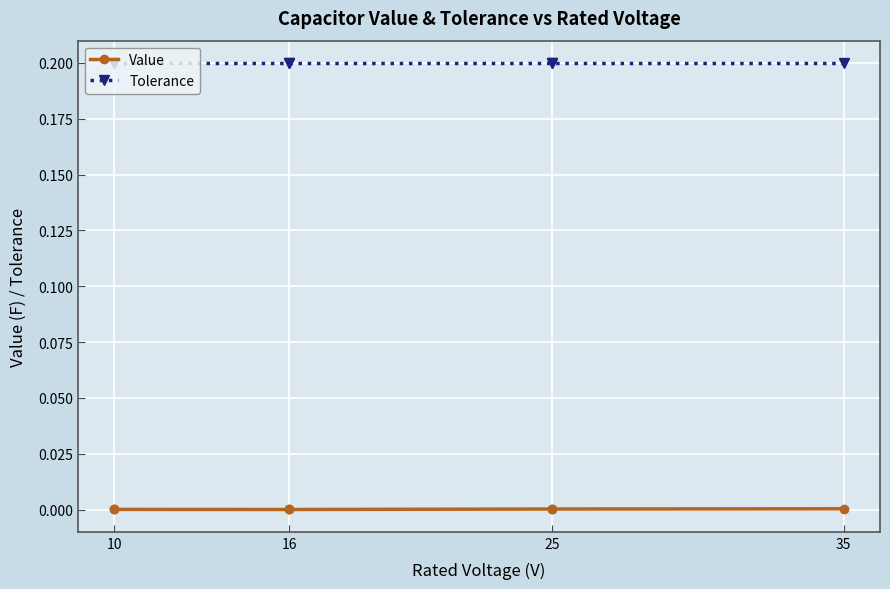

Between 16 and 25, which series saw the biggest shift?

Value